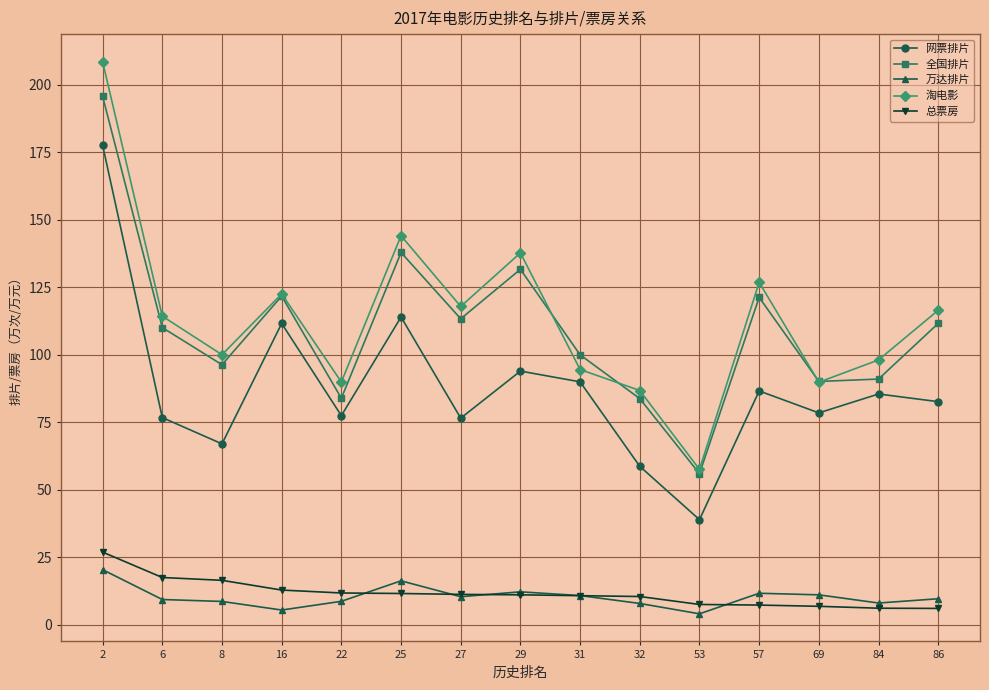

What is the value of the 万达排片 point at the 8th from the left?

12.2